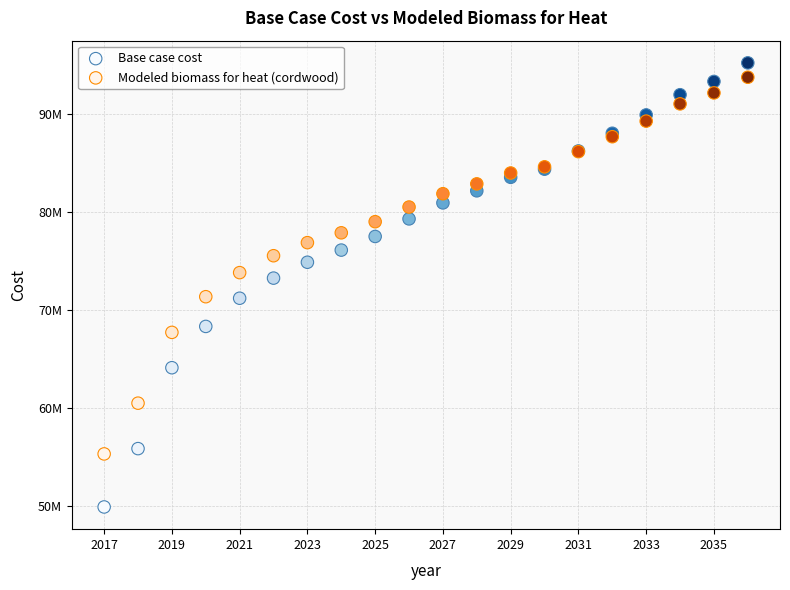

Which series contains the highest Y value?

Base case cost